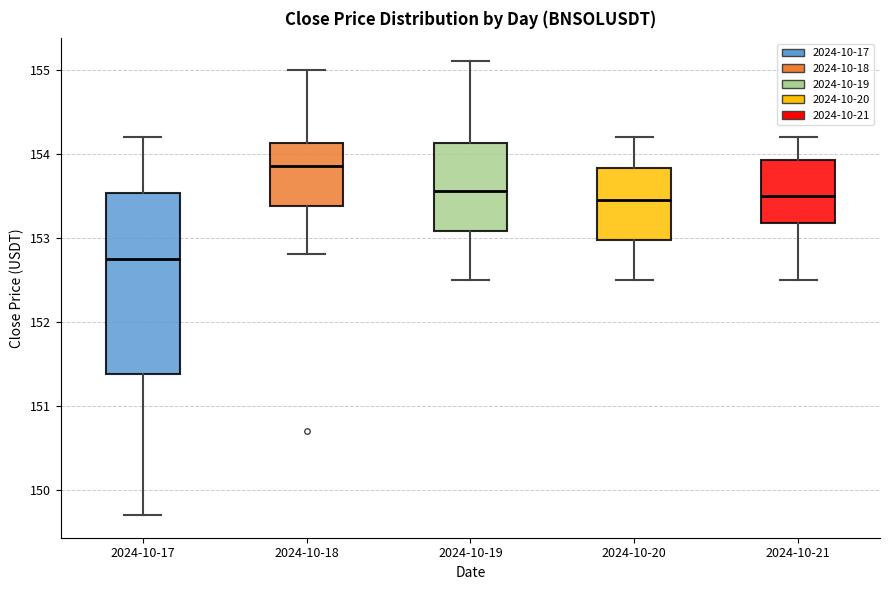

Comparing the boxes themselves (not the whiskers), which one is the tallest?

2024-10-17